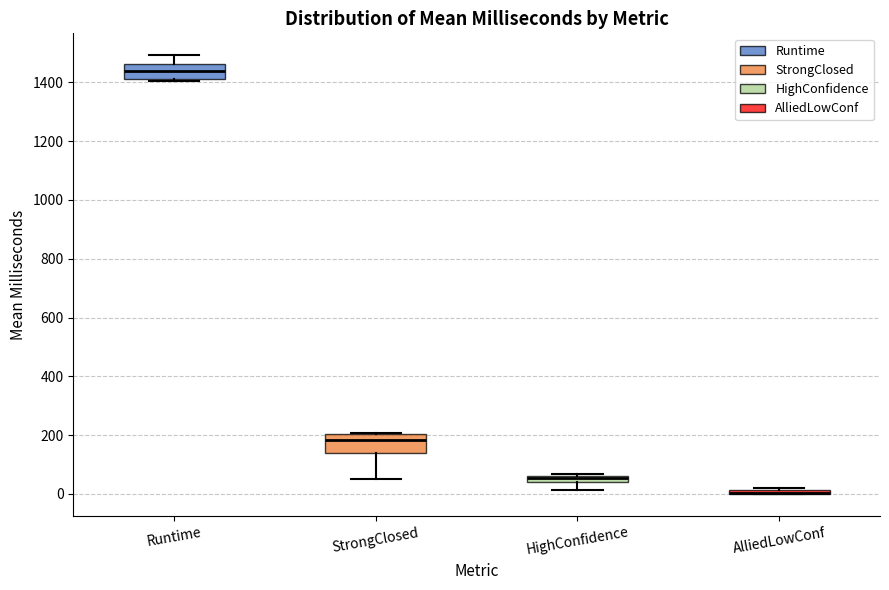

Where is the lower edge of the box for AlliedLowConf on the y-axis? The values are not printed on the chart, so give them approximately, as read against the axis.

0